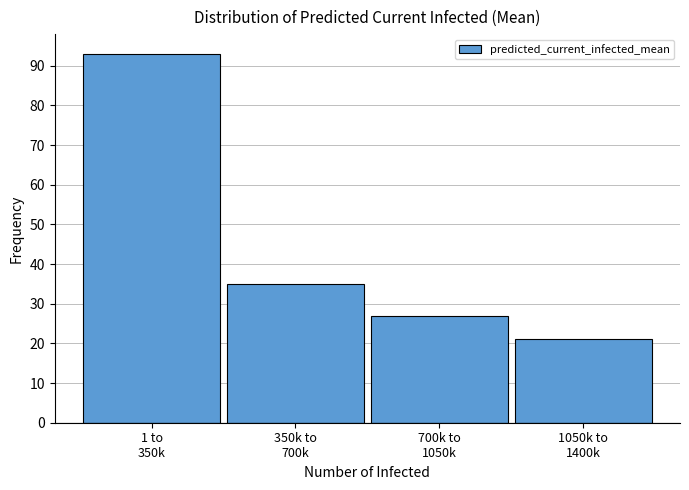

Reading left to right, transcribe all the data shown in this chart.

93	35	27	21